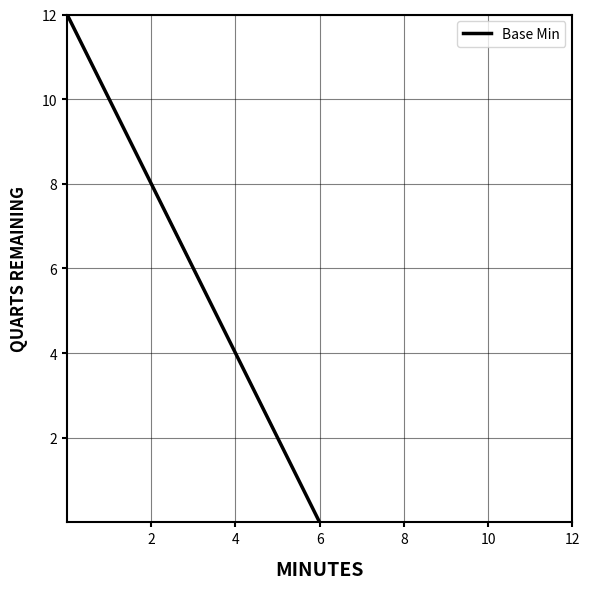

True or false: there are more than 1 points higher than both neighbors.

False